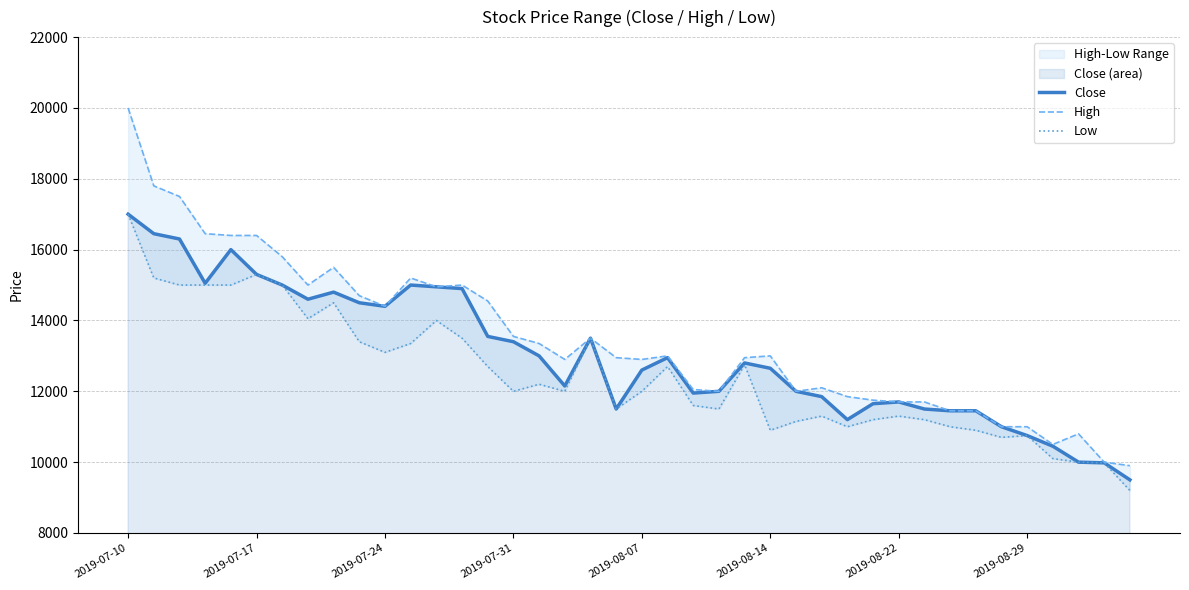

How many values in the Low series exceed 12000?

19